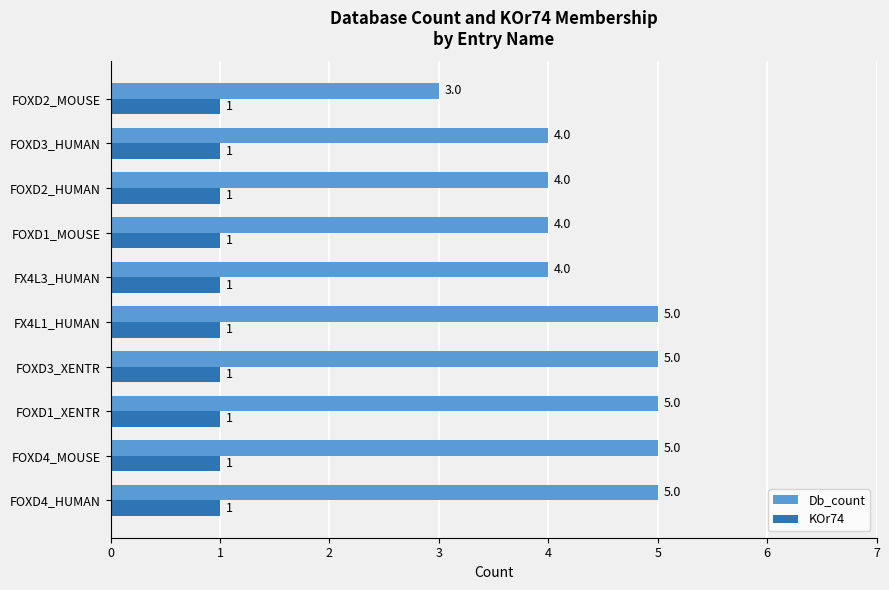

What are all the series names shown in the legend?

Db_count, KOr74